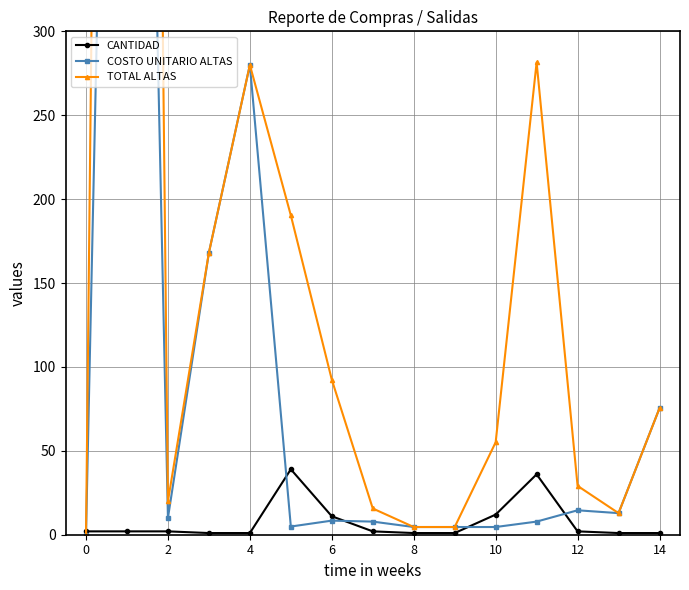

What is the sum of all COSTO UNITARIO ALTAS values?

1735.0